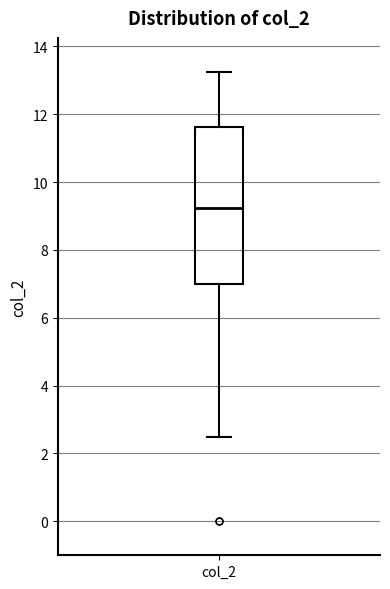

Transcribe this box plot: give where the median line is, the range the box spans, and where the two whiskers end, as read against the y-axis. The values are not printed on the chart, so give them approximately, as read against the axis.

median 9.2, box 7.0 to 11.6, whiskers 2.6 to 13.2